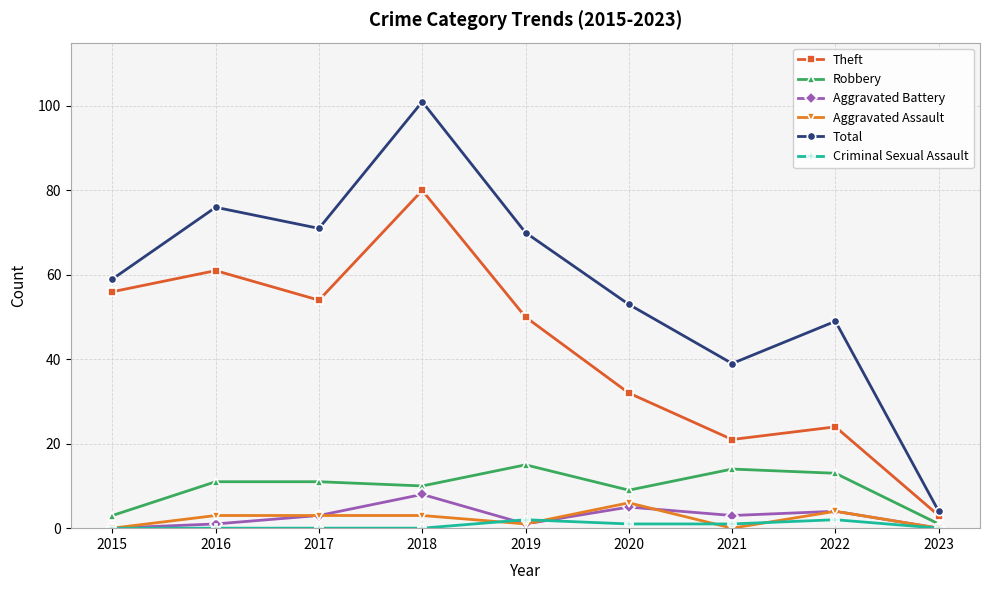

At how many categories does at least one series exceed 79?

1